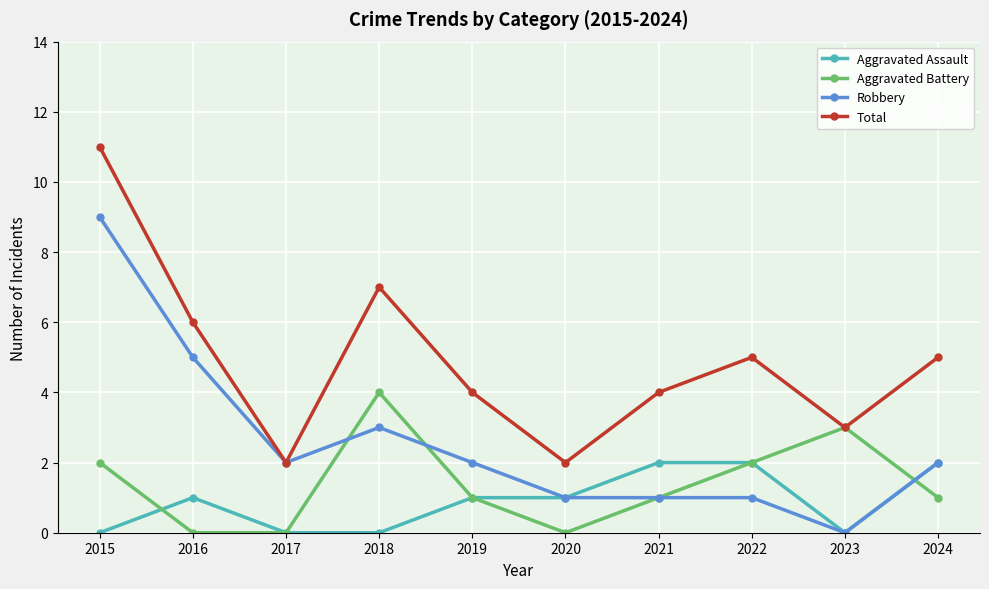

True or false: Robbery has a value of 1 at 2021.

True